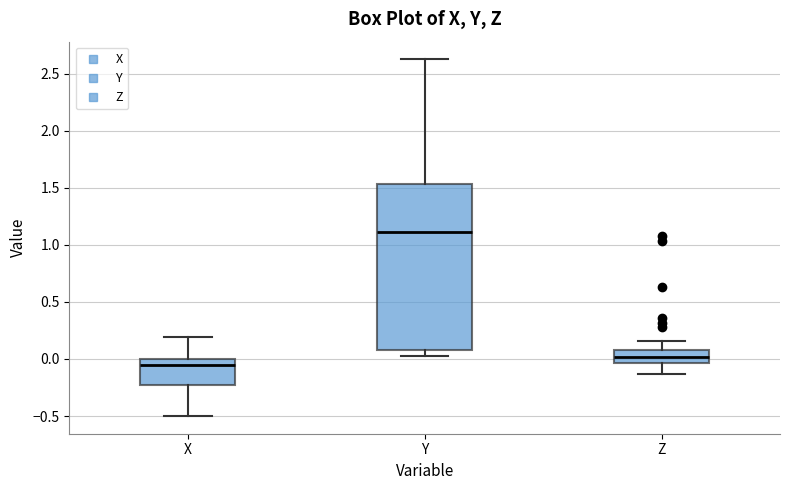

Reading left to right, transcribe this box plot: for each box, give where its median line is, the range the box spans, and where its two whiskers end, as read against the y-axis. The values are not printed on the chart, so give them approximately, as read against the axis.

X: median -0.05, box -0.25 to 0.00, whiskers -0.50 to 0.20
Y: median 1.10, box 0.10 to 1.55, whiskers 0.05 to 2.60
Z: median 0.00, box -0.05 to 0.10, whiskers -0.15 to 0.15